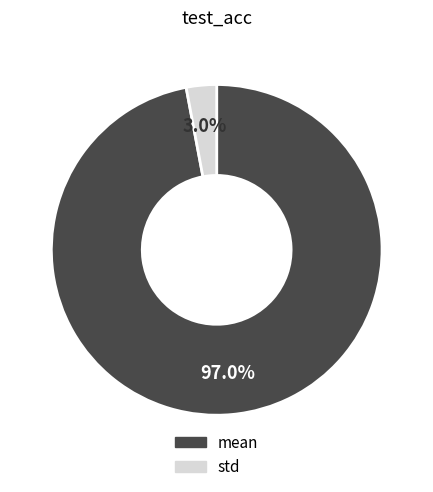

What percentage is the std slice, to the nearest percent?

3%